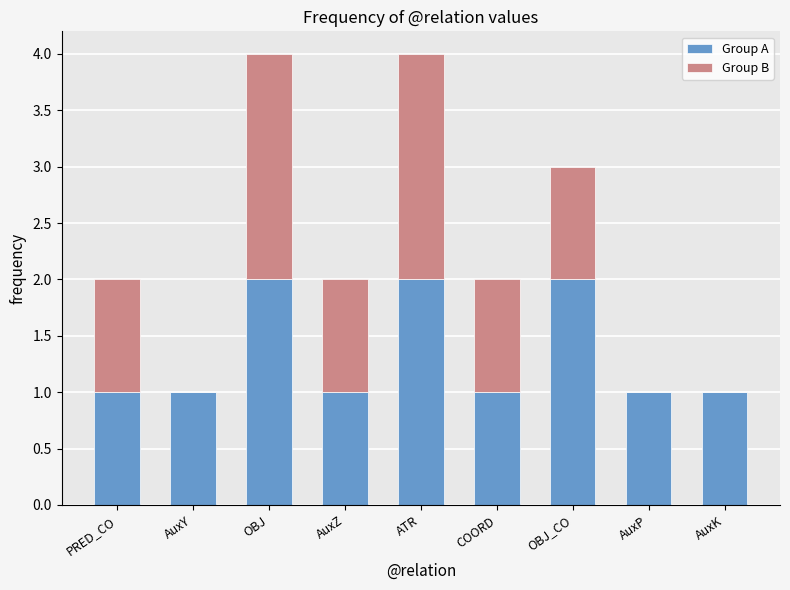

The Group A series shows 1 at AuxZ. True or false?

True